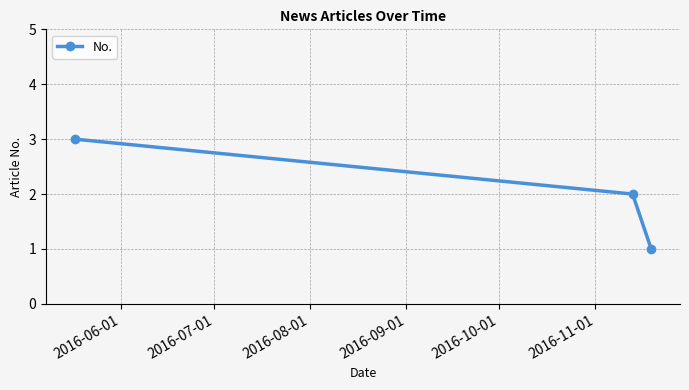

What is the value of the 2nd point from the left?

2